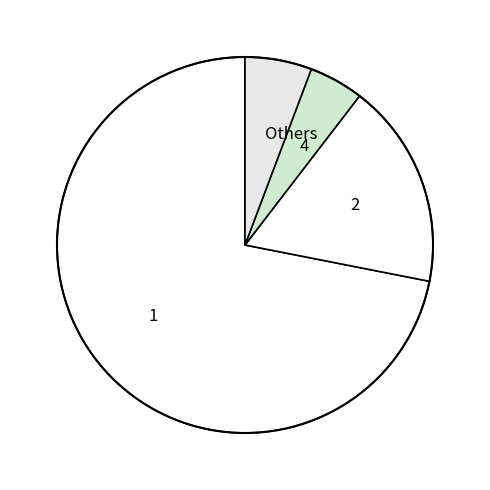

Rank the categories by value from lowest to highest.

4, Others, 2, 1